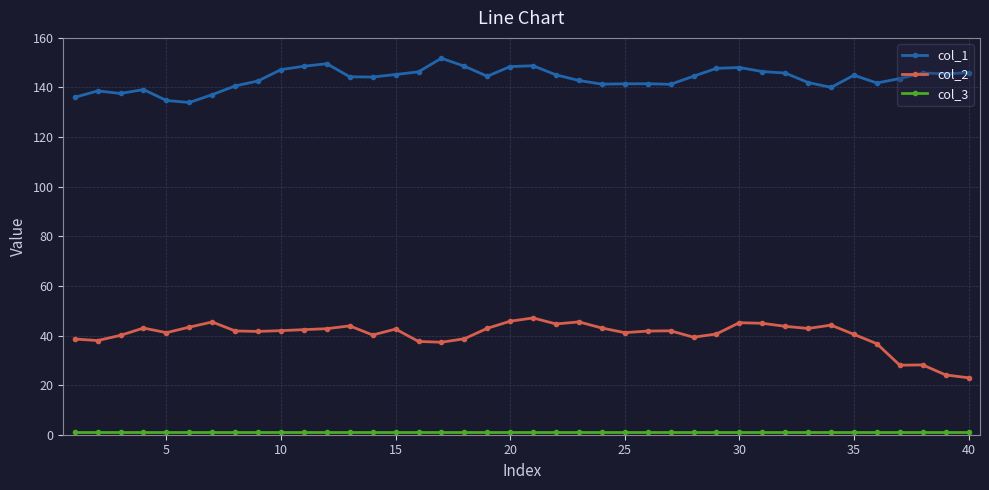

Which series has the widest spread of values?

col_2